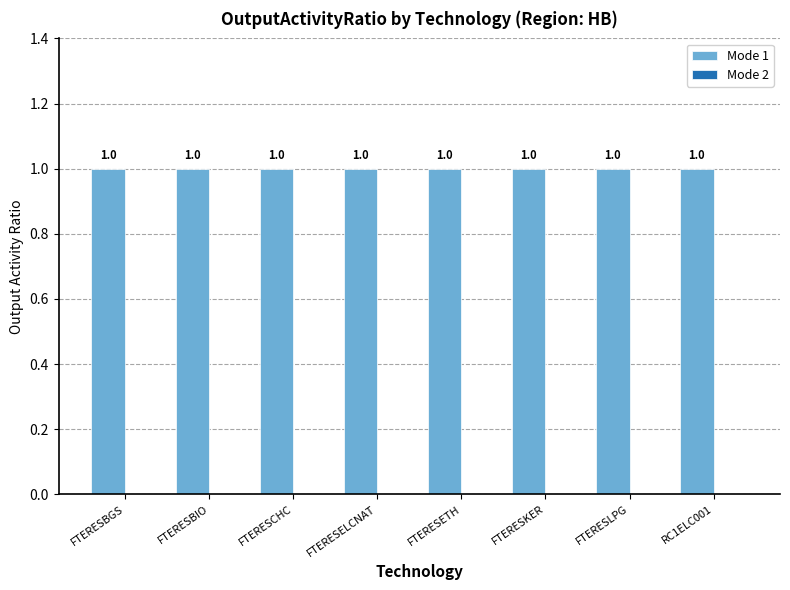

How many categories are shown in the chart?

8